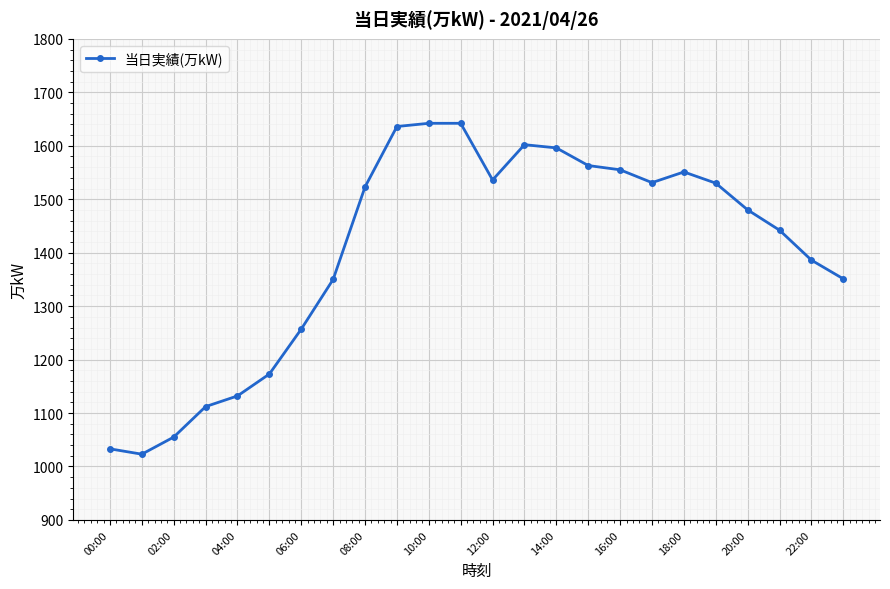

What is the difference between the maximum and minimum values?

619